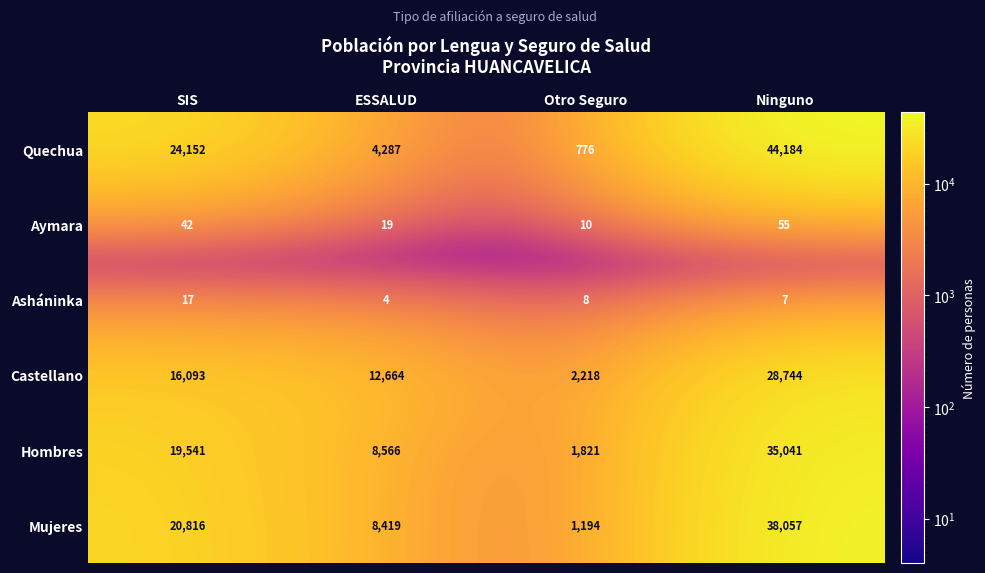

What is the greatest value displayed?

44184